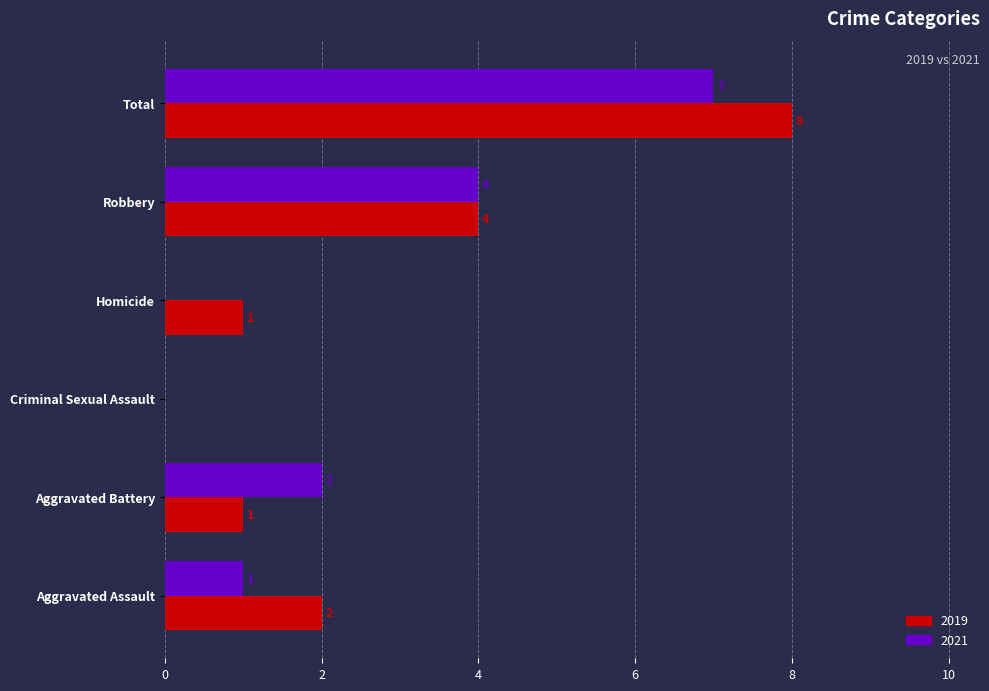

What is the maximum value for 2021?

7